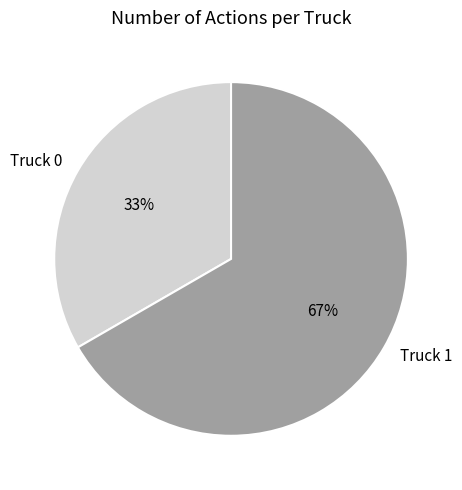

Is the sum of Truck 0 and Truck 1 greater than half?

Yes